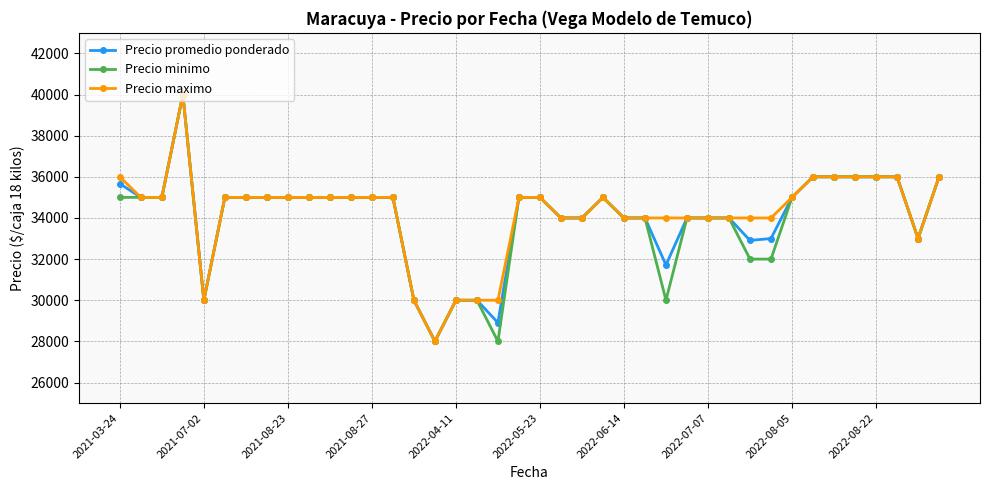

What is the value of the Precio promedio ponderado point at the 36th from the left?

36000